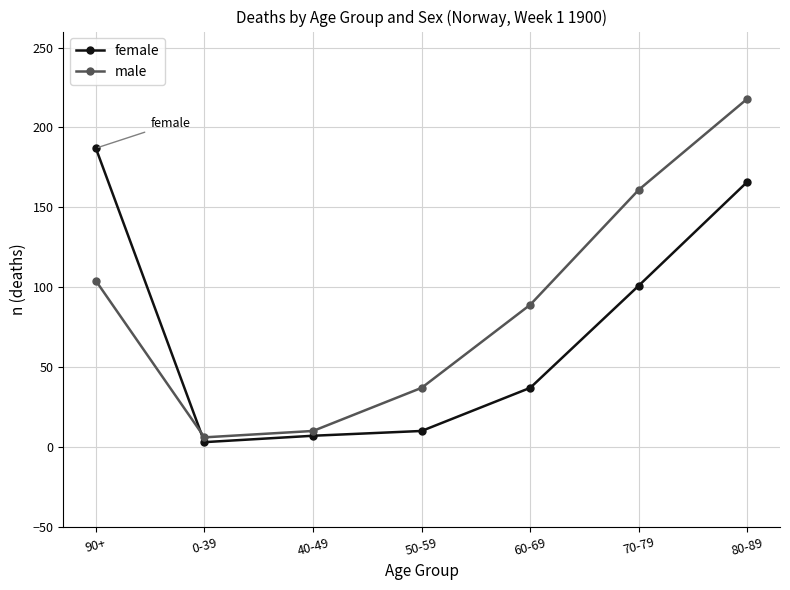

The value of female at 70-79 is 141. True or false?

False